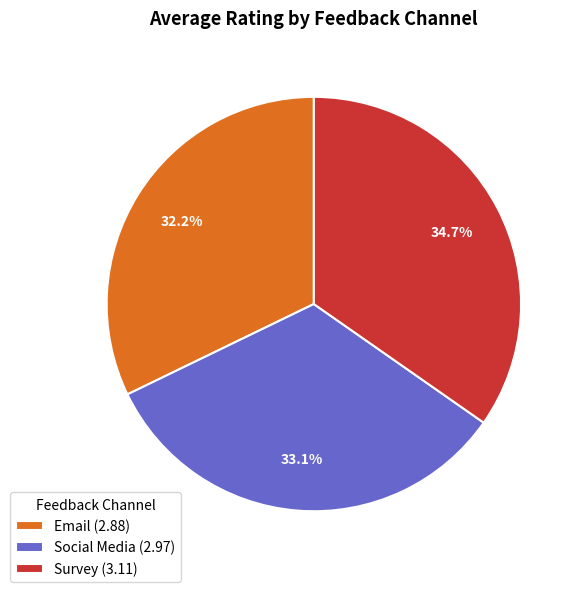

To the nearest percent, what is the difference between the Social Media and Email slice percentages?

1%